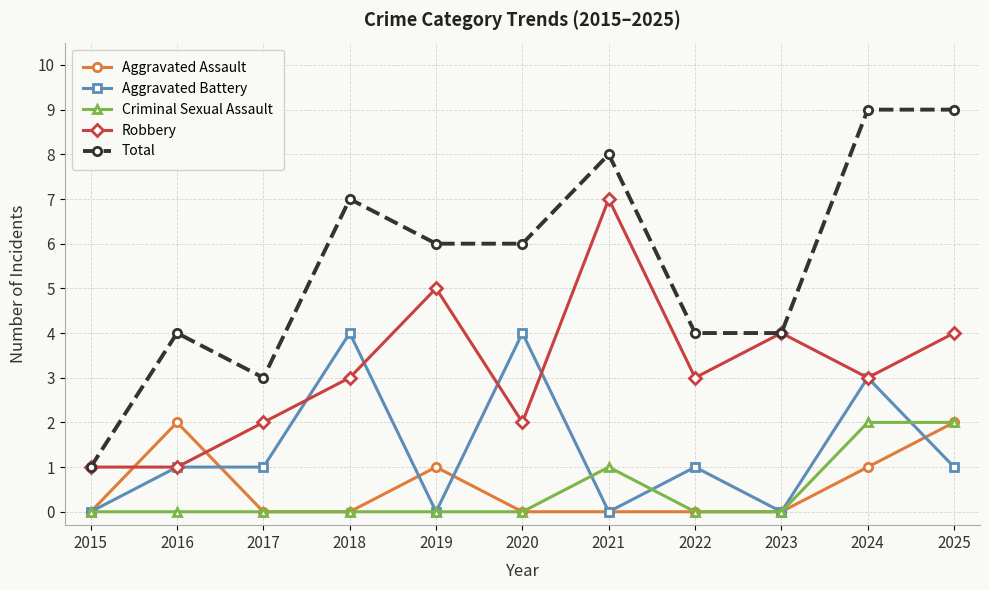

How many times do Robbery and Aggravated Assault cross each other?

2